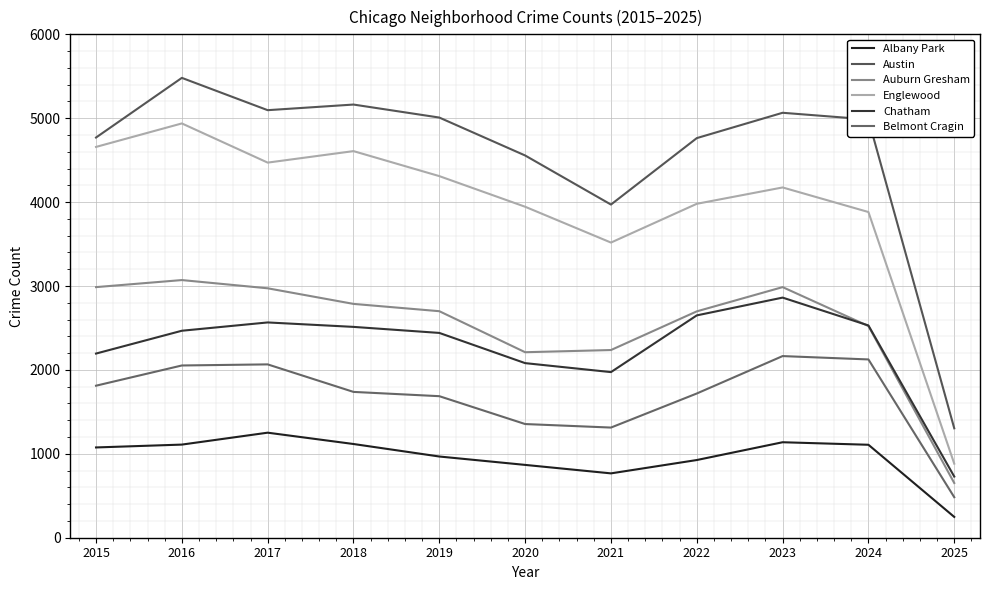

Does the chart display data point markers on the line(s)?

No